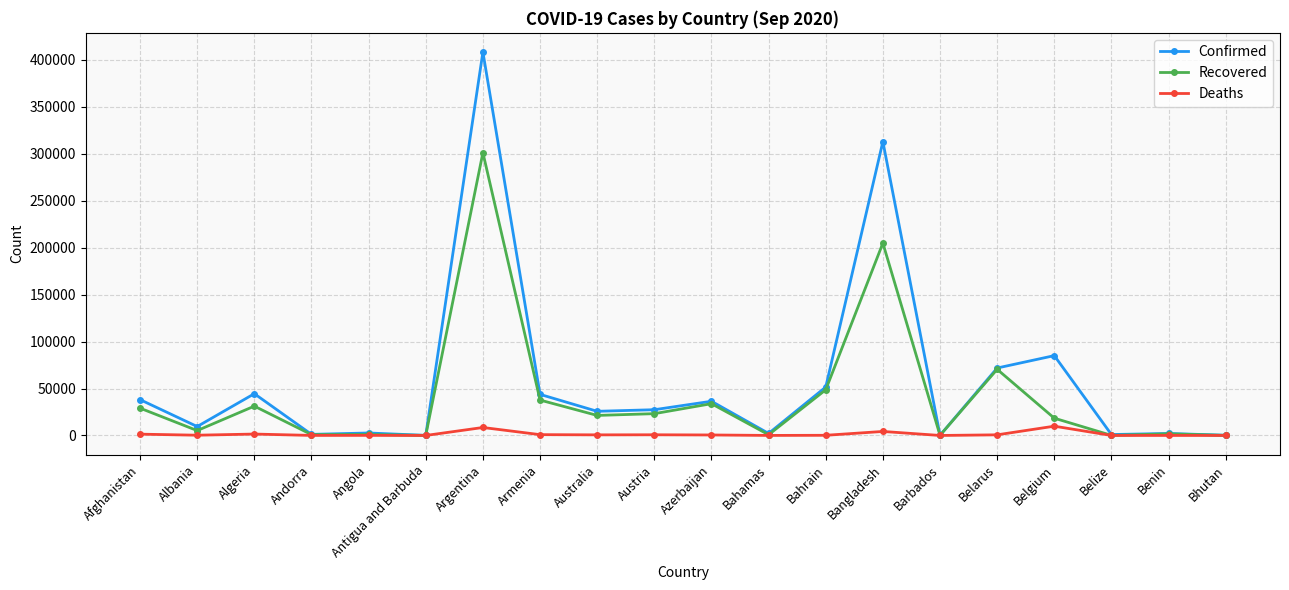

At which category does Recovered reach its first local valley?

Albania